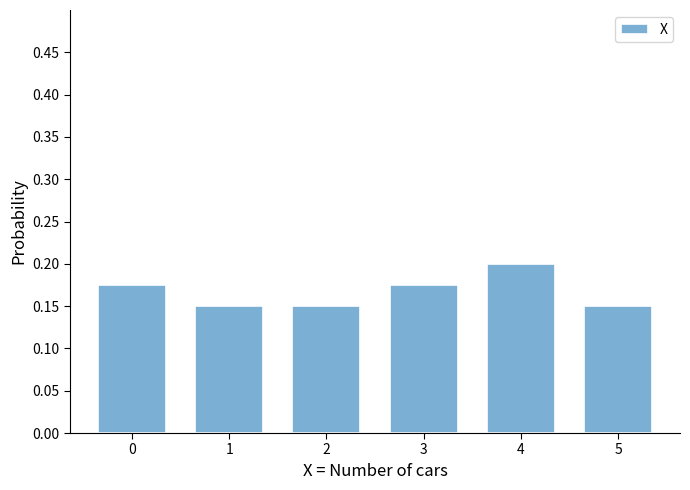

What is the sum of the values at 2 and 0?

0.3